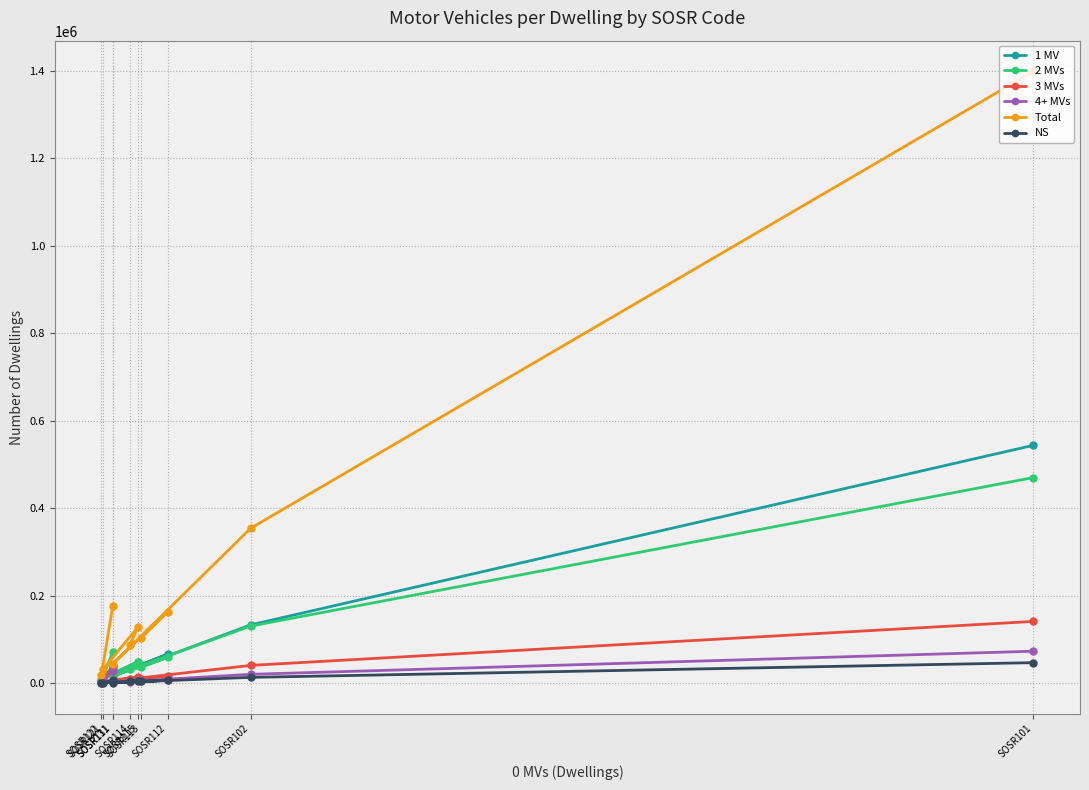

What is the value of the 3 MVs point at the 5th from the left?

9149